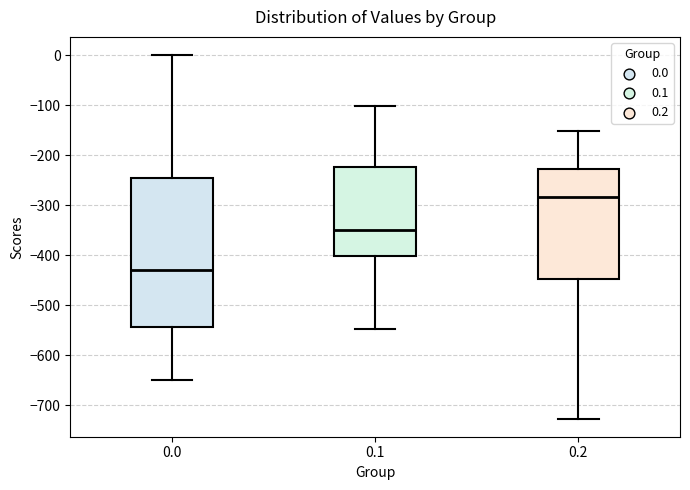

Reading left to right, transcribe this box plot: for each box, give where its median line is, the range the box spans, and where its two whiskers end, as read against the y-axis. The values are not printed on the chart, so give them approximately, as read against the axis.

0.0: median -430, box -540 to -250, whiskers -650 to 0
0.1: median -350, box -400 to -220, whiskers -550 to -100
0.2: median -280, box -450 to -230, whiskers -730 to -150